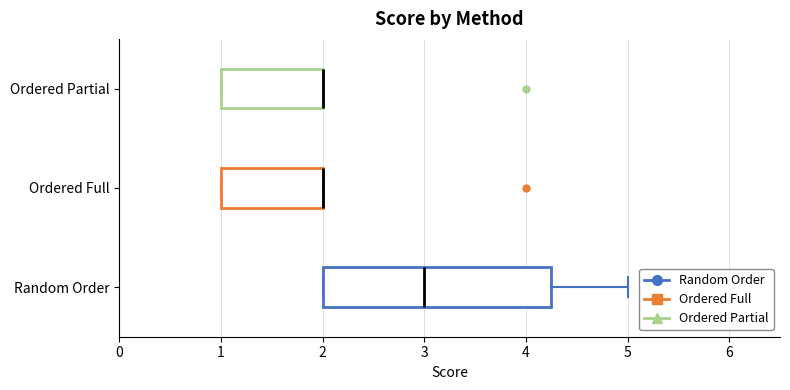

Comparing the boxes themselves (not the whiskers), which one is the widest?

Random Order